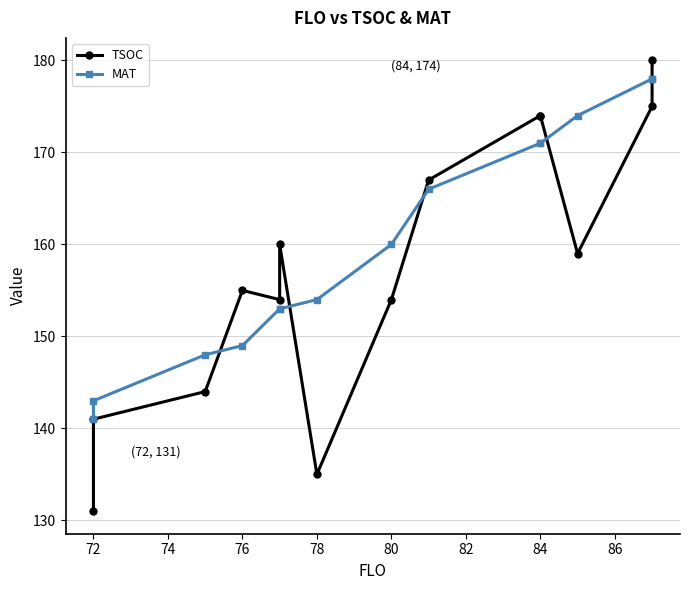

What is the maximum value shown in the chart?

180